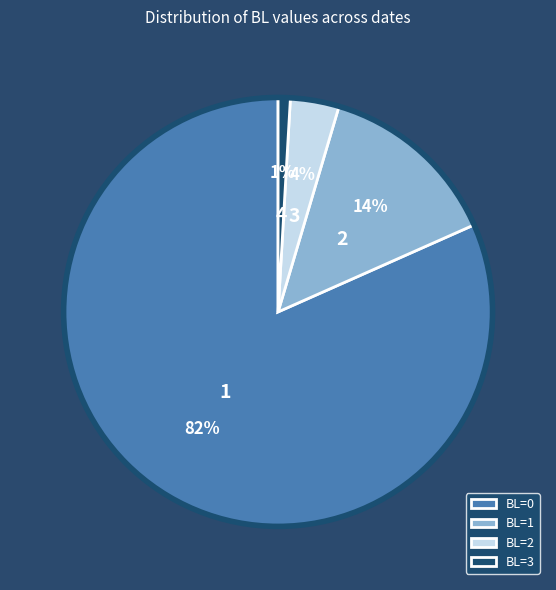

Does any single category account for the majority?

Yes